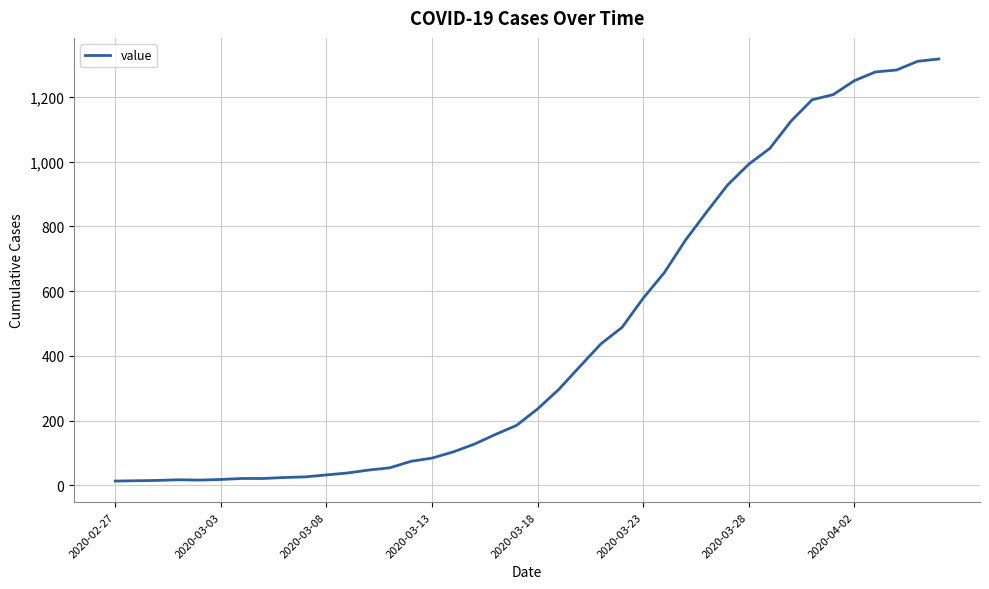

What is the difference between the maximum and minimum values?

1304